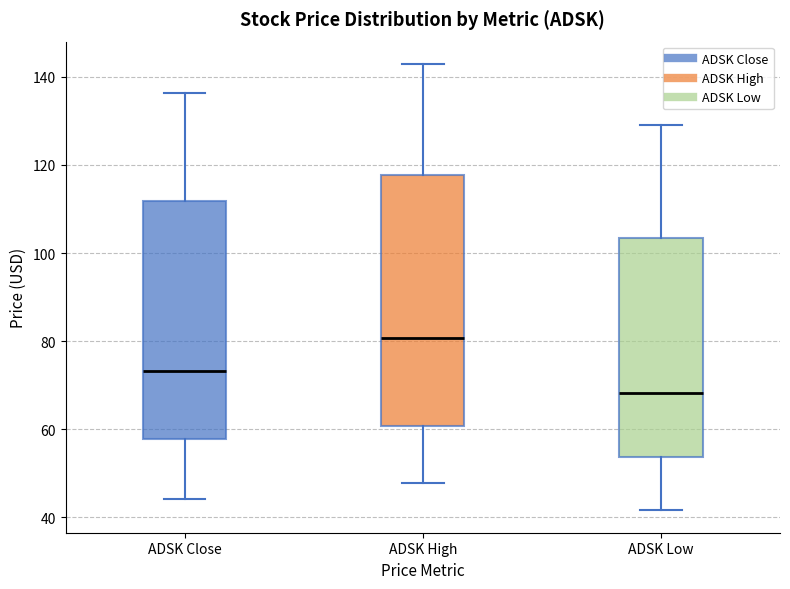

Which box's median line is the highest?

ADSK High